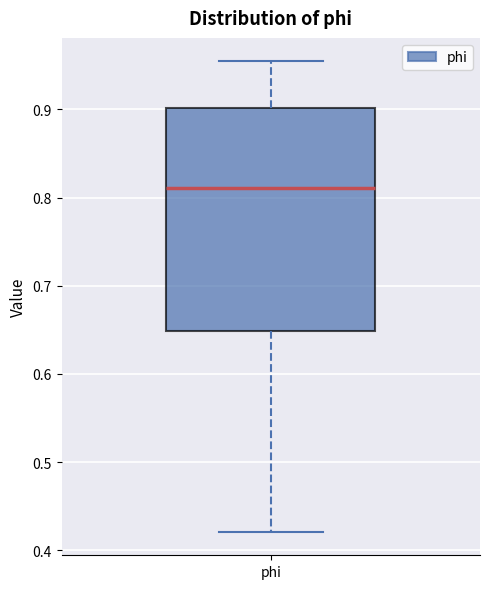

Read this box plot against the y-axis: the position of the median line, the range covered by the box, and the ends of both whiskers. The values are not printed on the chart, so give them approximately, as read against the axis.

median 0.81, box 0.65 to 0.90, whiskers 0.42 to 0.95